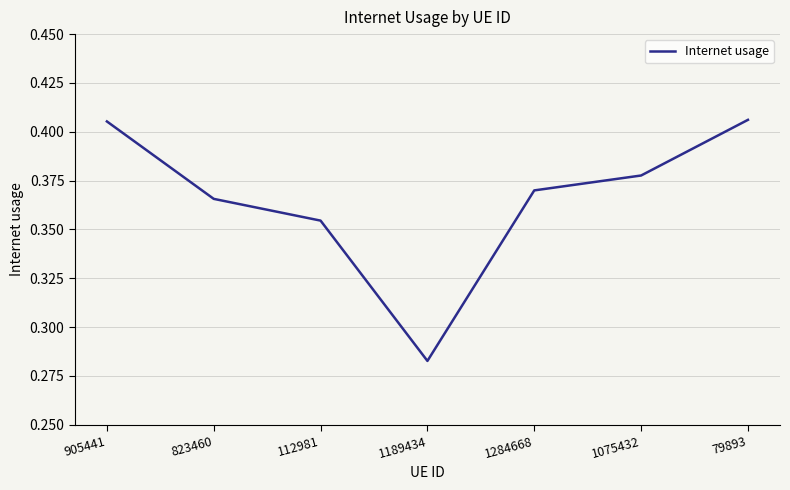

What position from the left is 905441?

1